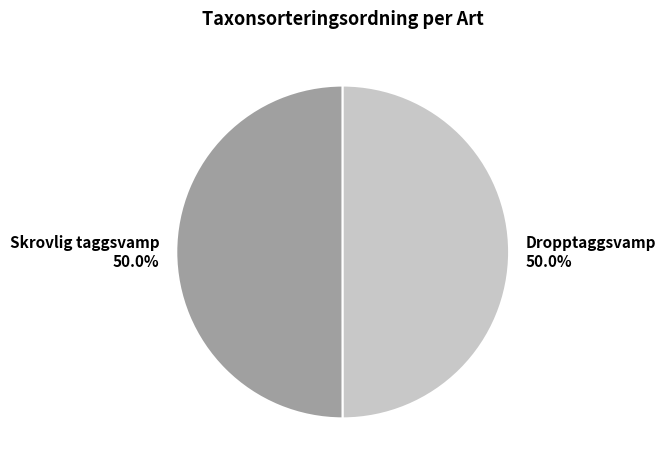

True or false: Dropptaggsvamp accounts for 60% of the total.

False